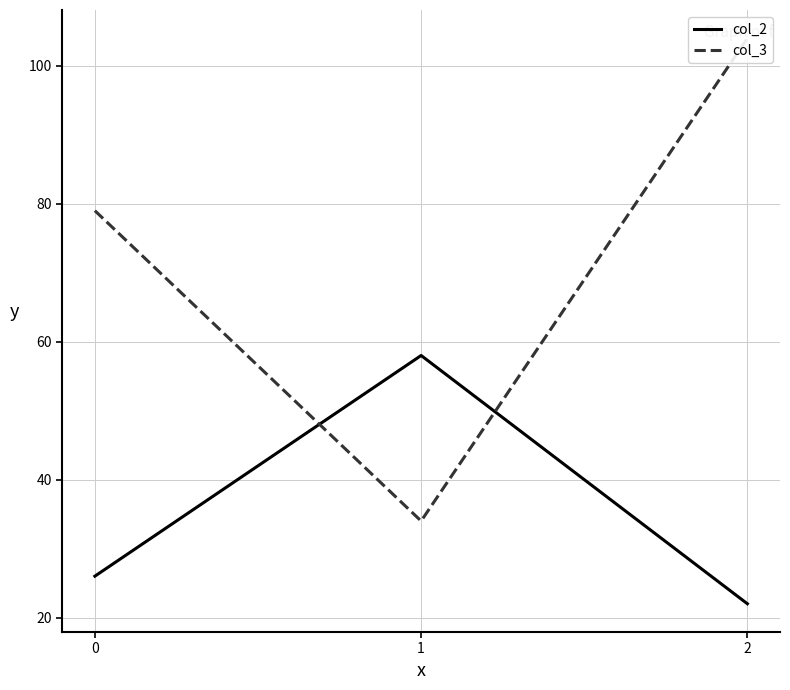

Reading left to right, transcribe all the data shown in this chart.

col_2: 26	58	22
col_3: 79	34	104